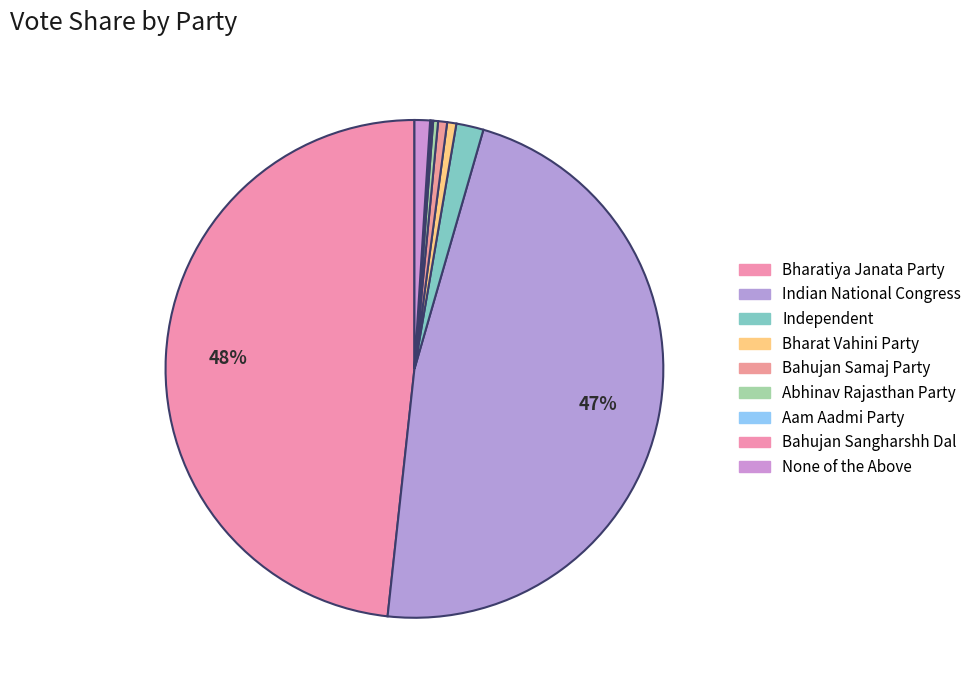

Is it true that None of the Above is 1% of the pie?

True